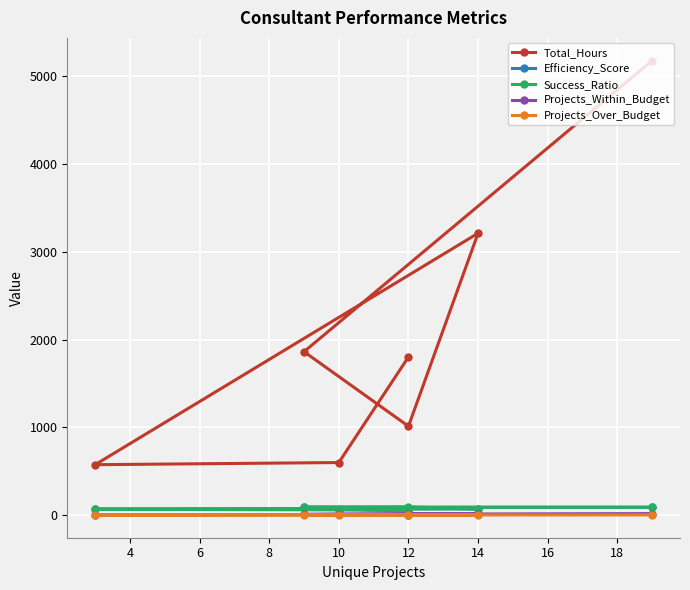

In Projects_Within_Budget, how many points are lower than both neighbors (excluding endpoints)?

2